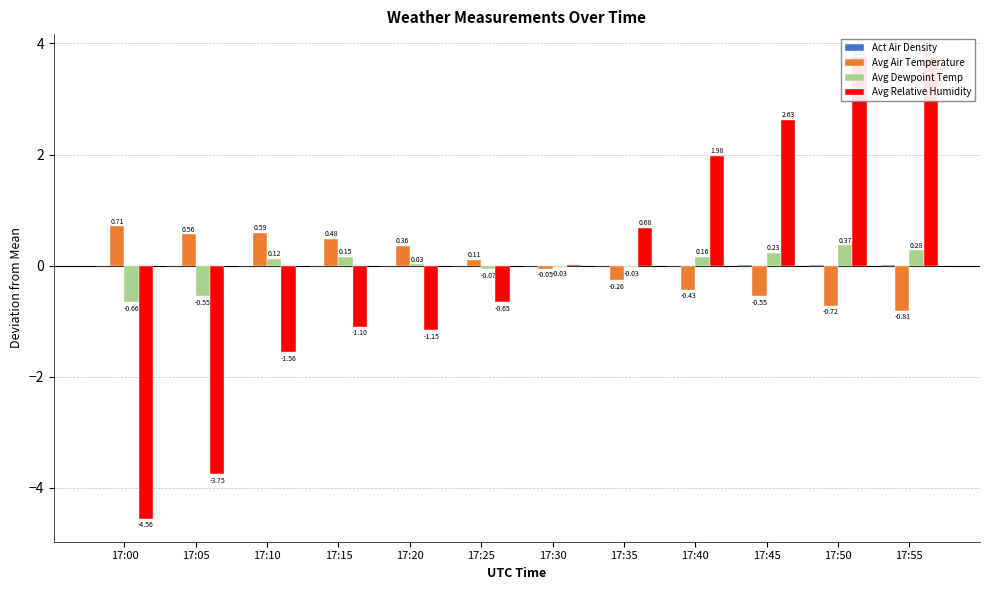

The value of Avg Relative Humidity at 17:45 is 2.6. True or false?

True